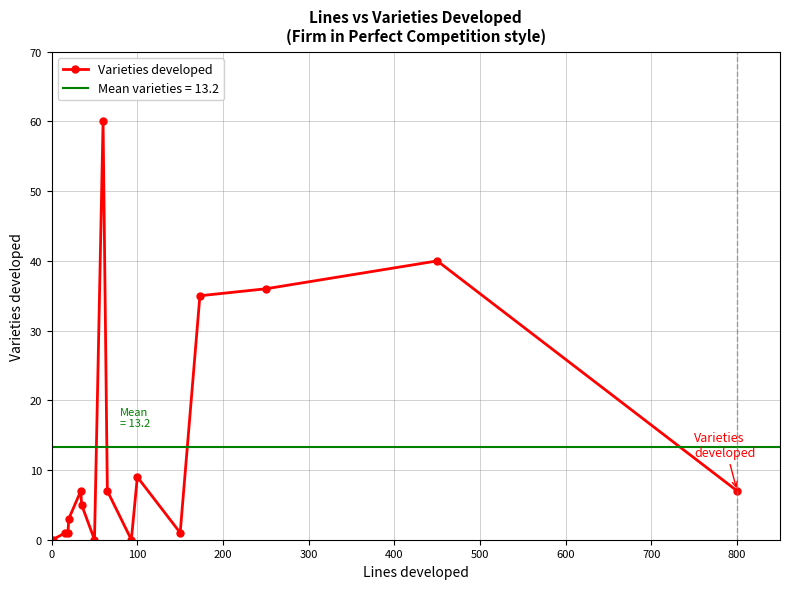

What is the sum of the values at 0 and 800?

7